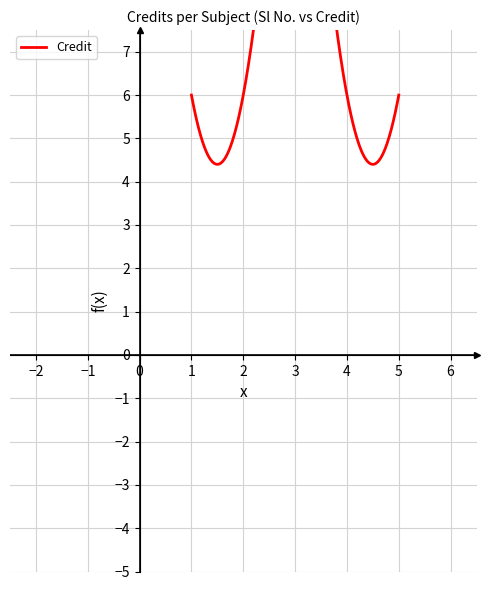

What is the approximate value at 4?

6